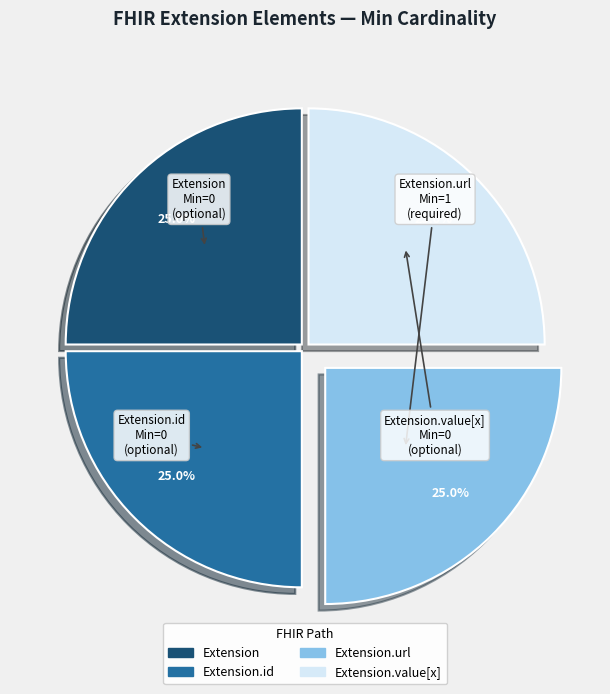

Is there any slice that represents more than half of the pie?

No